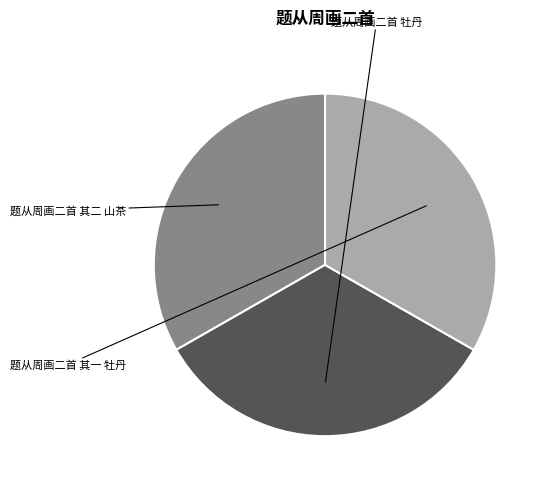

Is there a majority slice in this chart?

No